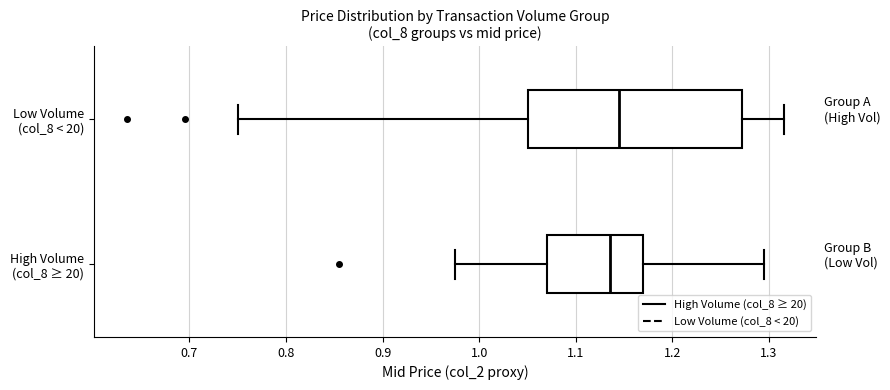

Reading bottom to top, transcribe this box plot: for each box, give where its median line is, the range the box spans, and where its two whiskers end, as read against the x-axis. The values are not printed on the chart, so give them approximately, as read against the axis.

High Volume (col_8 ≥ 20): median 1.14, box 1.07 to 1.17, whiskers 0.98 to 1.30
Low Volume (col_8 < 20): median 1.15, box 1.05 to 1.27, whiskers 0.75 to 1.32